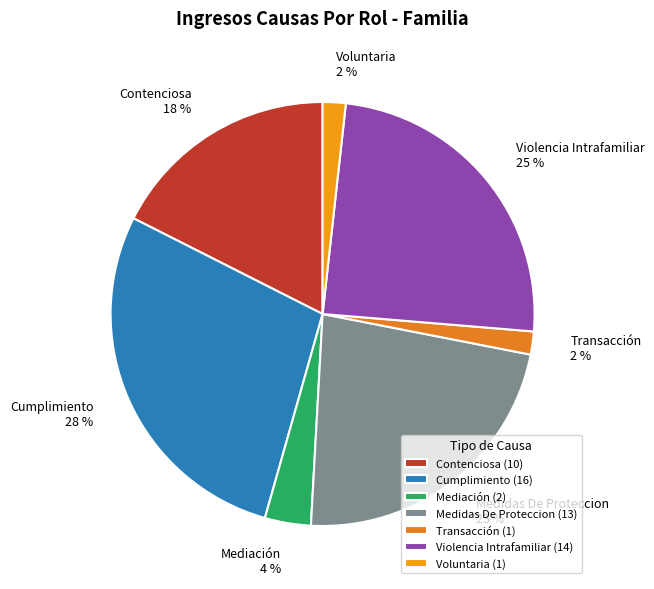

Which slice is the largest?

Cumplimiento